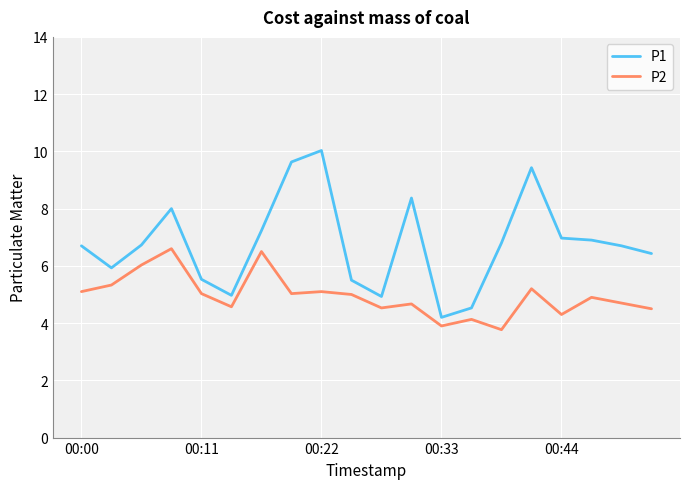

True or false: P1 and P2 intersect in this chart.

False